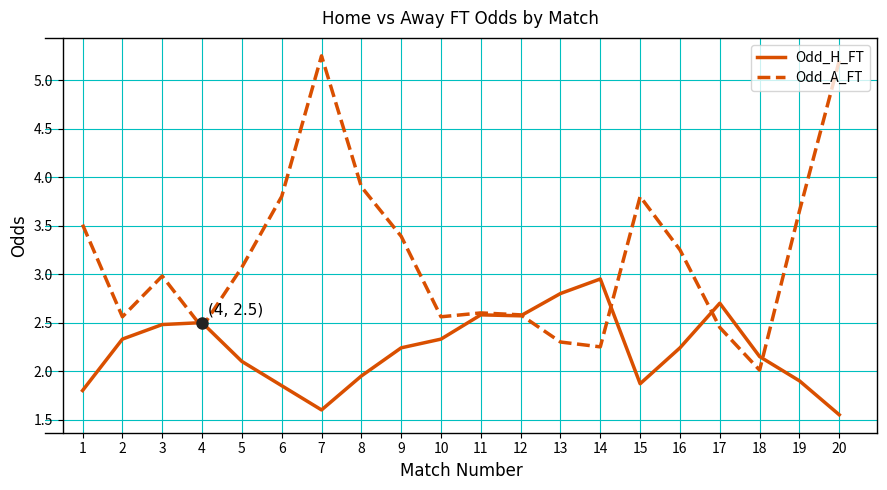

What is the lowest value of the Odd_A_FT series?

2.0